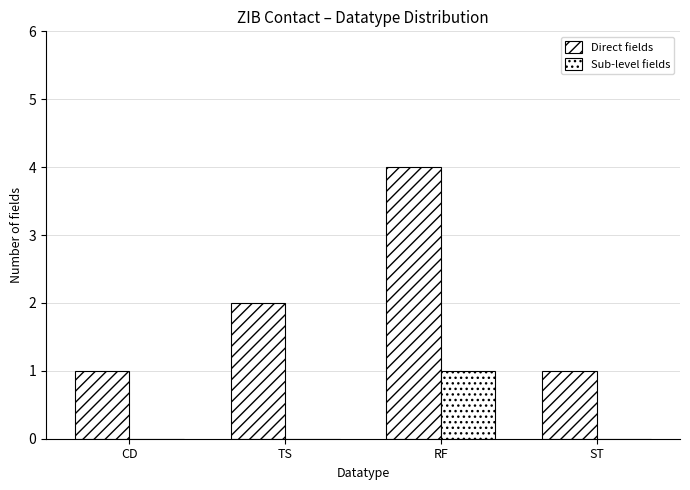

Does the chart contain stacked bars?

No